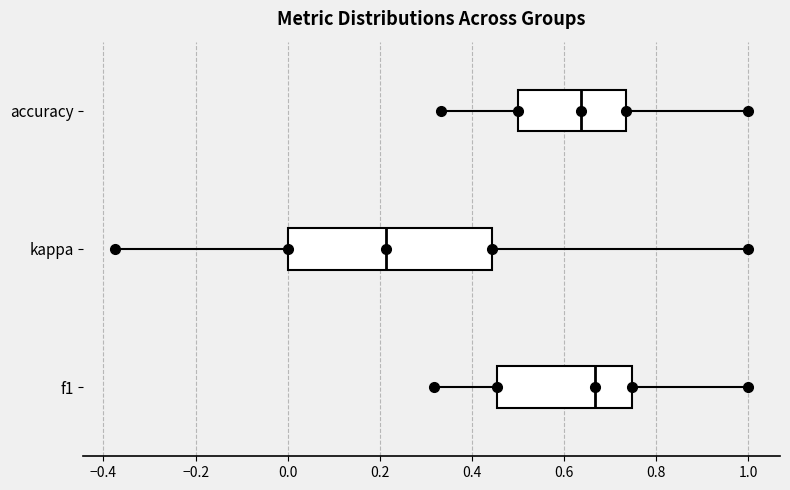

Which box is the widest, from its left edge to its right edge?

kappa